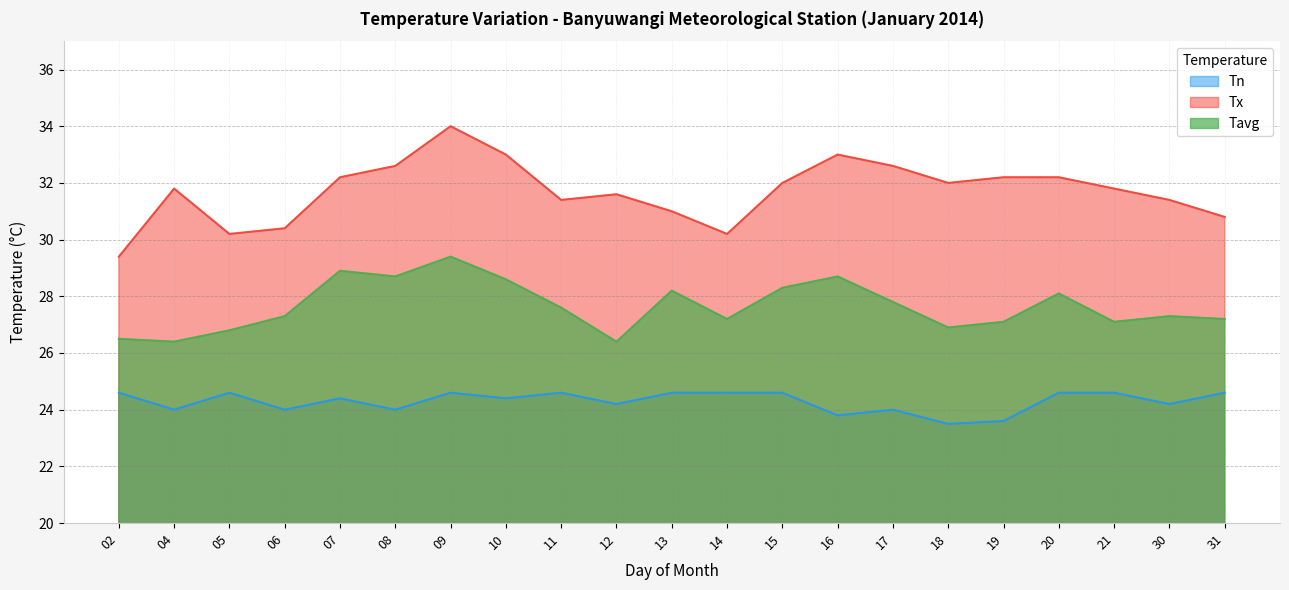

True or false: Tn and Tx cross at least once.

False